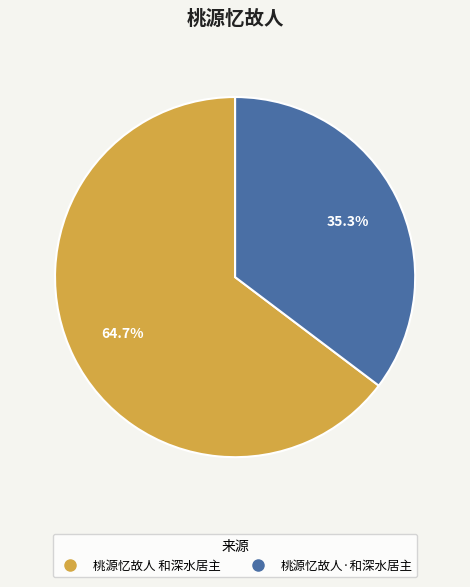

Between 桃源忆故人·和深水居主 and 桃源忆故人 和深水居主, which is larger?

桃源忆故人 和深水居主